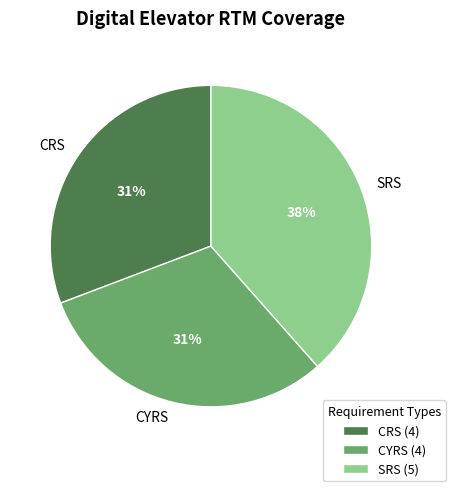

What is the ratio of the value at CYRS to the value at SRS?

0.8